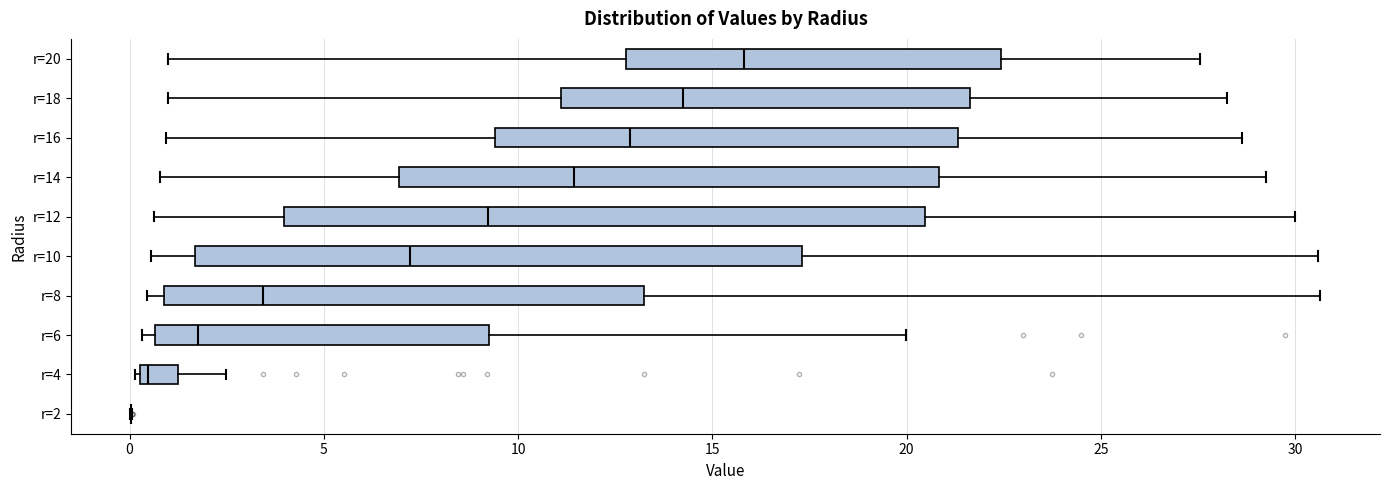

Which box is the widest, from its left edge to its right edge?

r=12